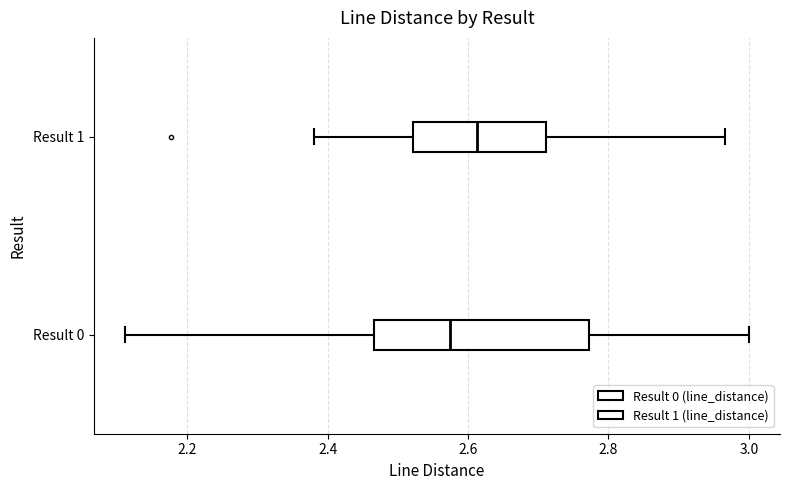

Where is the right edge of the box for Result 0 on the x-axis? The values are not printed on the chart, so give them approximately, as read against the axis.

2.78